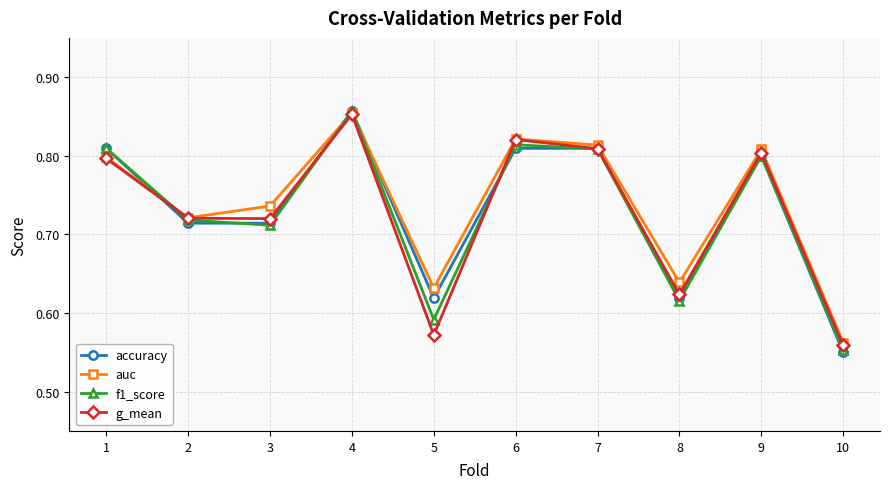

After their last crossing, which series has the higher values: f1_score or auc?

auc